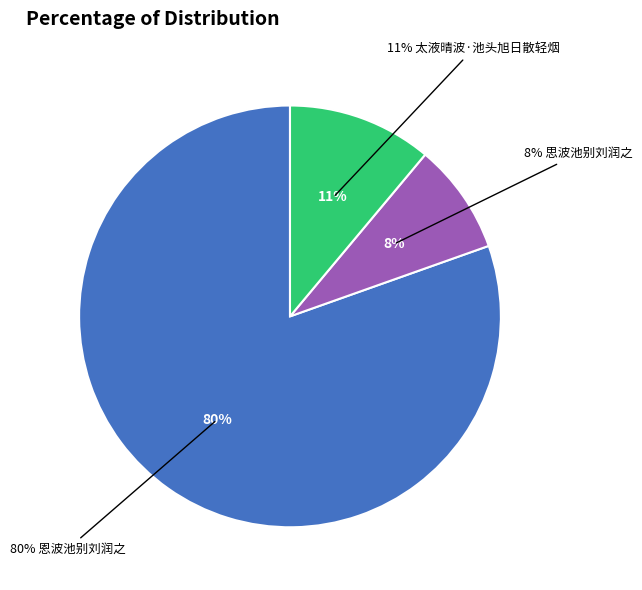

Which category has the biggest portion of the pie?

恩波池别刘润之